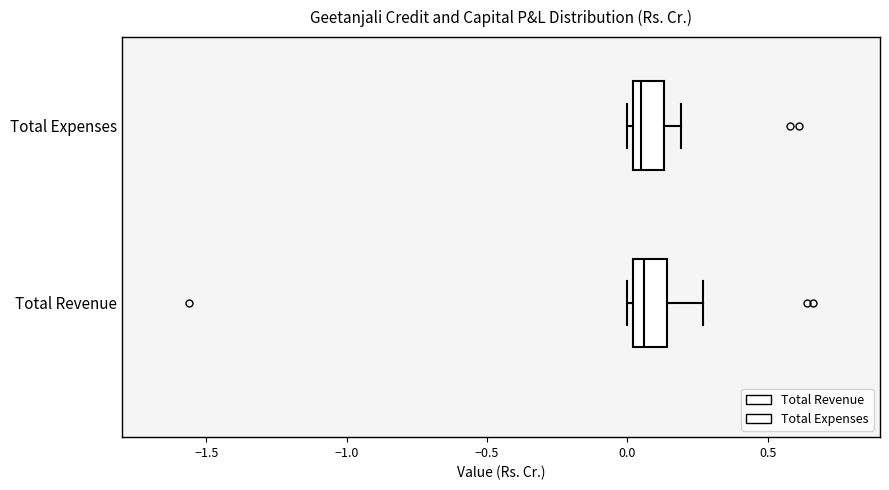

Reading bottom to top, read every box against the x-axis: the position of its median line, the range the box covers, and the ends of its whiskers. The values are not printed on the chart, so give them approximately, as read against the axis.

Total Revenue: median 0.05, box 0.00 to 0.15, whiskers 0.00 (just left of the box's left edge) to 0.25
Total Expenses: median 0.05, box 0.00 to 0.15, whiskers 0.00 (just left of the box's left edge) to 0.20